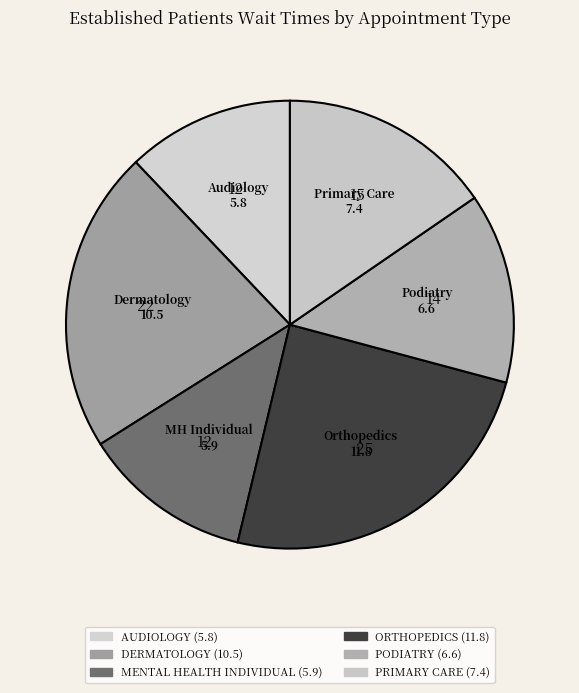

What is the change in value from AUDIOLOGY to PRIMARY CARE?

+1.6